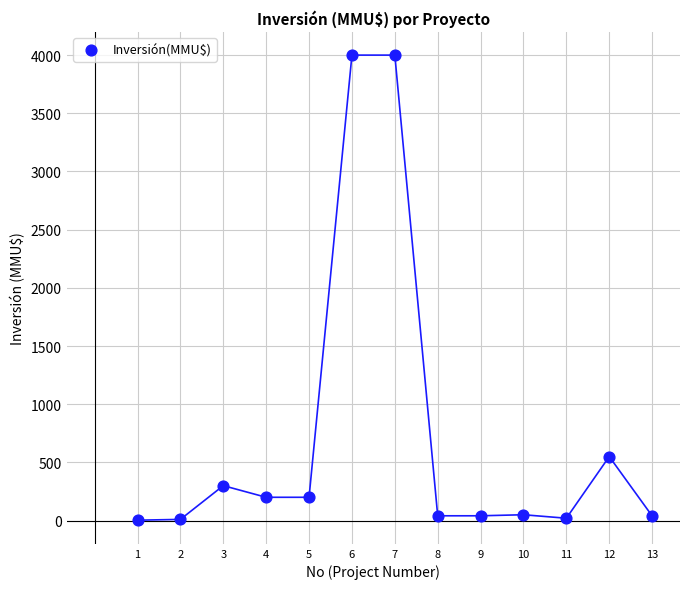

What Y value in the scatter plot is closest to 2001?

550.0